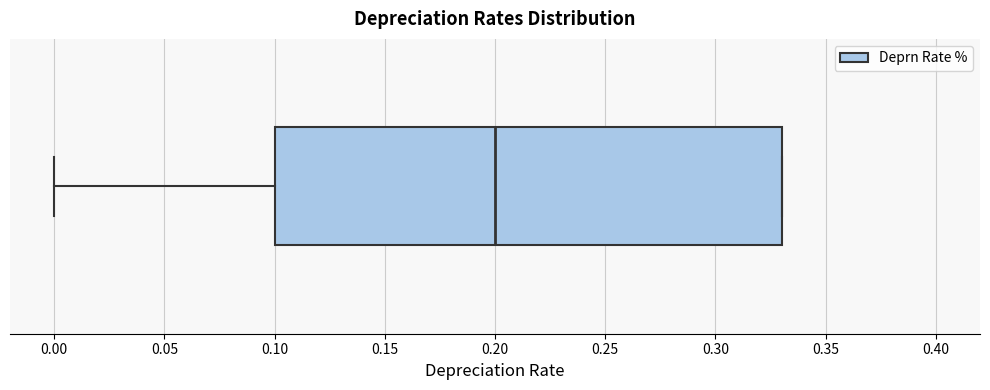

Read this box plot against the x-axis: the position of the median line, the range covered by the box, and the ends of both whiskers. The values are not printed on the chart, so give them approximately, as read against the axis.

median 0.20, box 0.10 to 0.33, whiskers 0.00 to 0.33